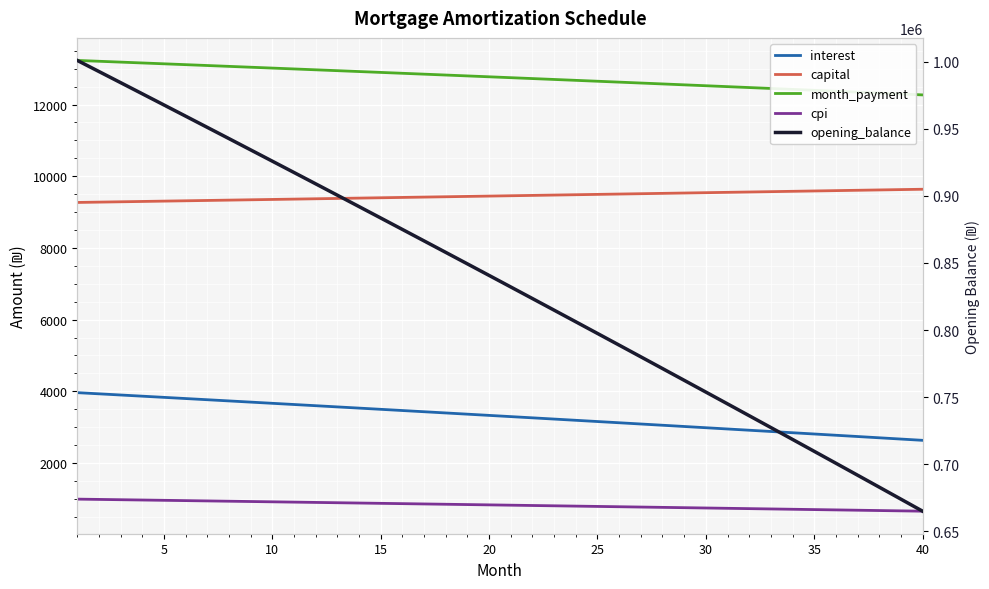

What is the average value of the month_payment series?

12757.6